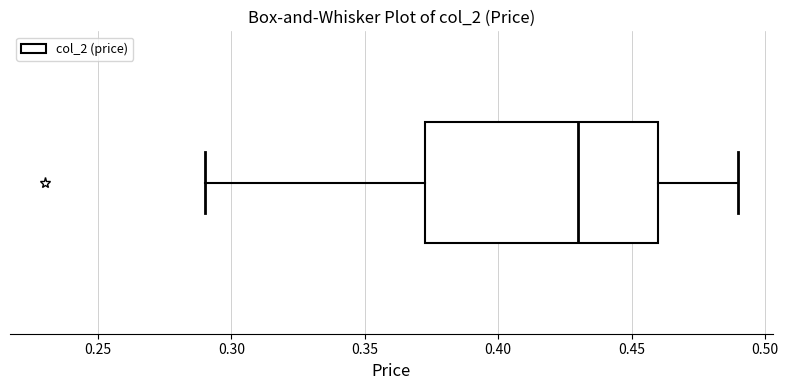

Where is the left edge of the box on the x-axis? The values are not printed on the chart, so give them approximately, as read against the axis.

0.375